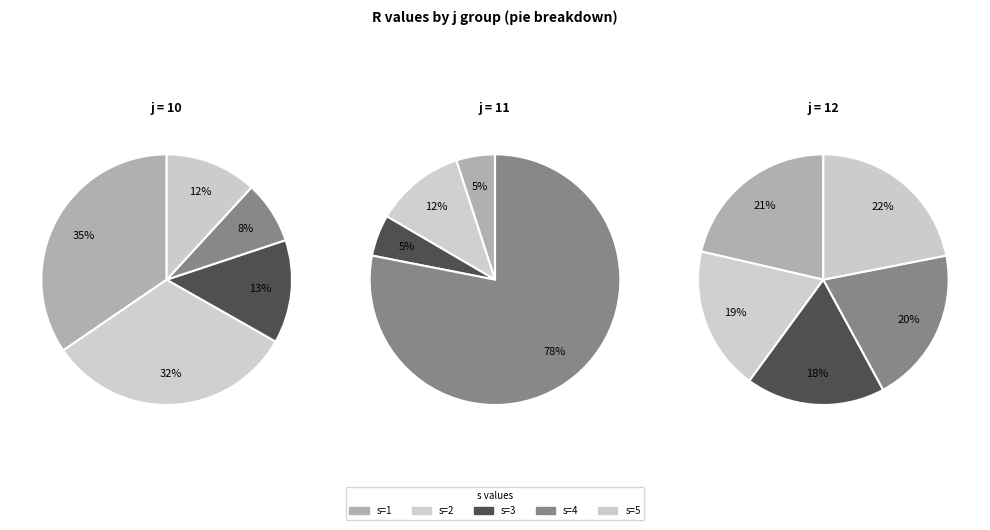

Does s=4 account for over 50% of the chart?

No